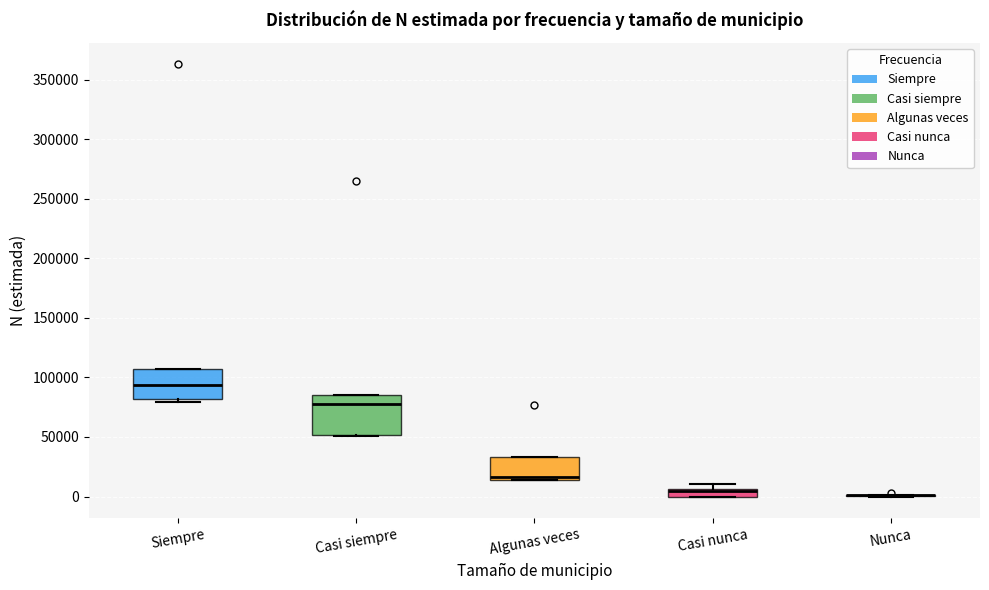

Where is the lower edge of the box for Casi nunca on the y-axis? The values are not printed on the chart, so give them approximately, as read against the axis.

0